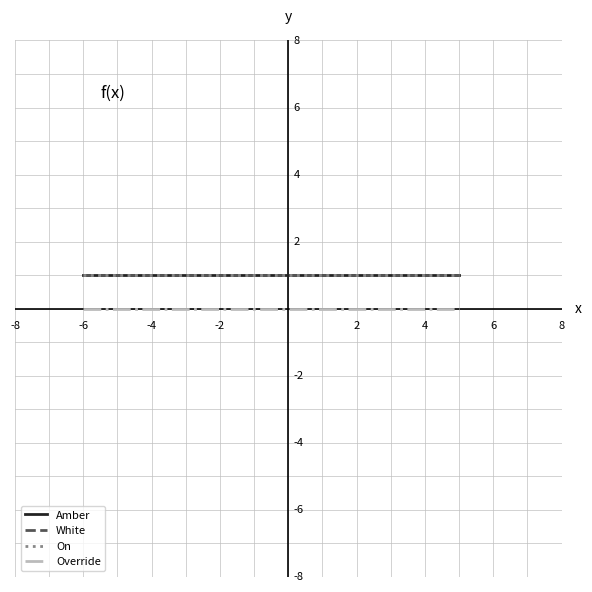

Rank the series by their maximum value, from highest to lowest.

Amber, White, On, Override